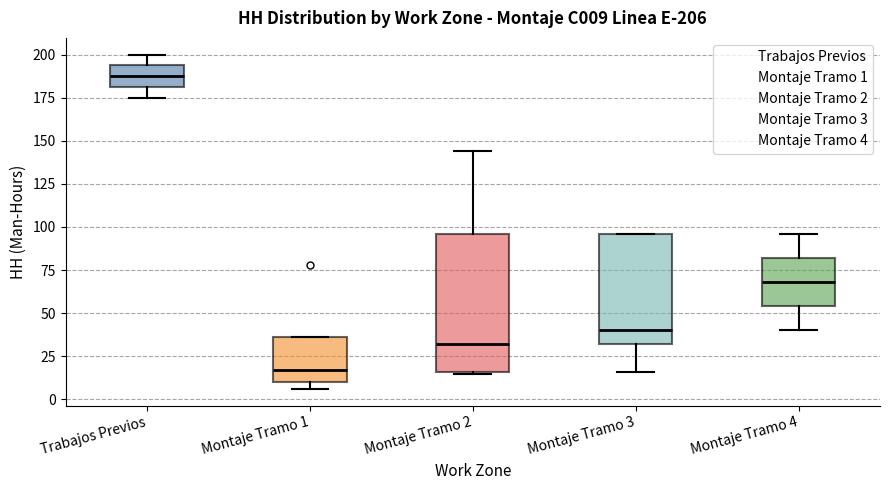

Which box has the highest median line?

Trabajos Previos